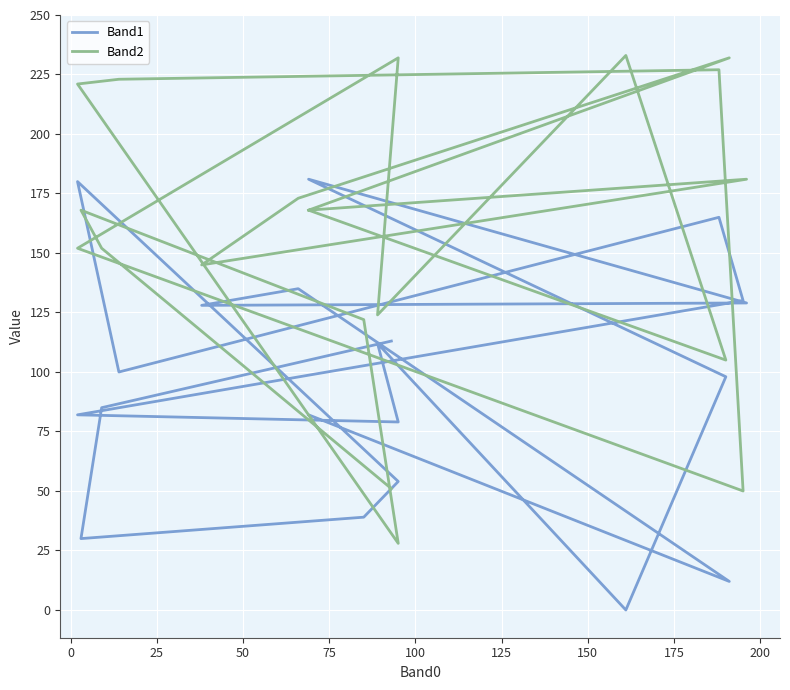

What are all the series names shown in the legend?

Band1, Band2